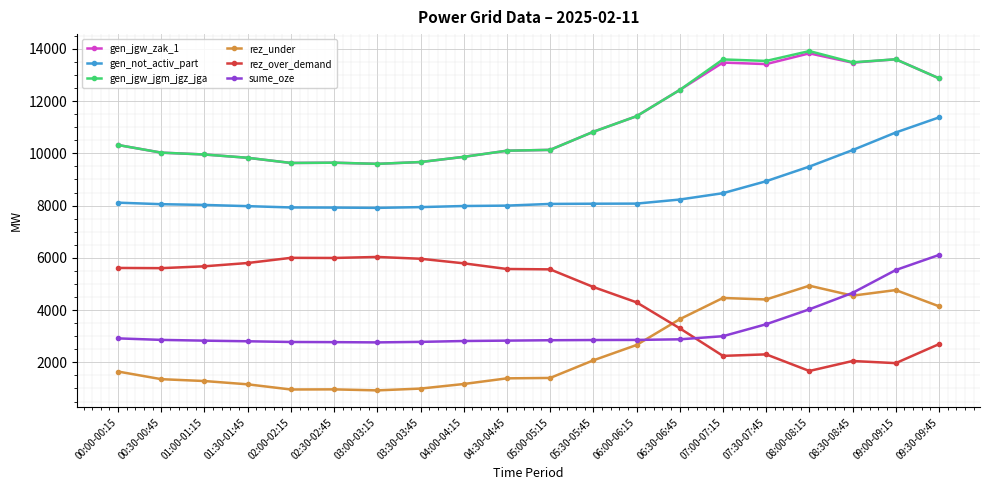

The value of sume_oze at 01:30-01:45 is 2807. True or false?

True